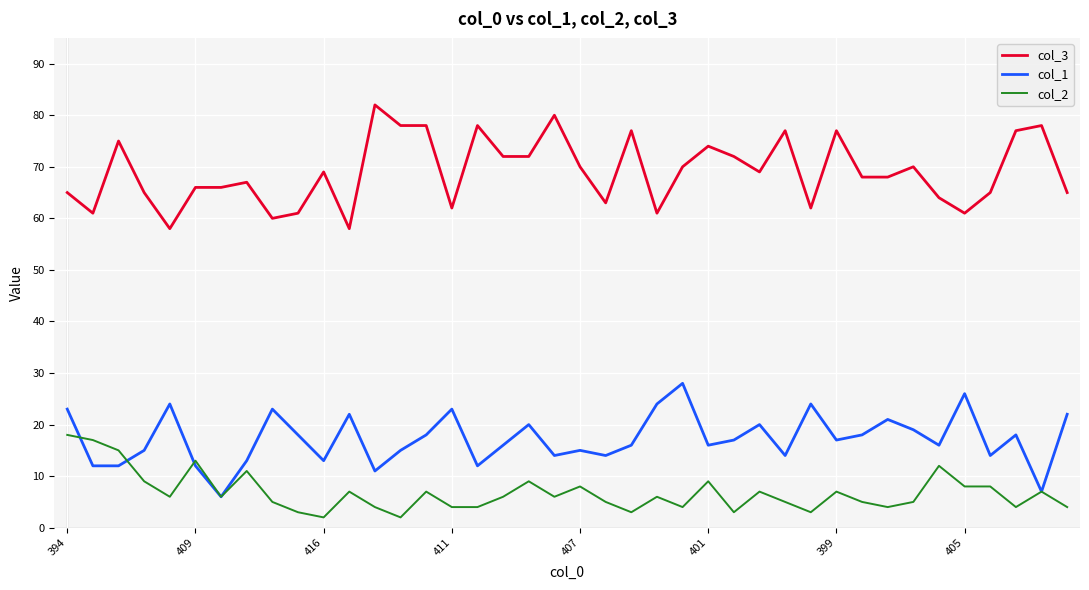

What is the average value of the col_1 series?

17